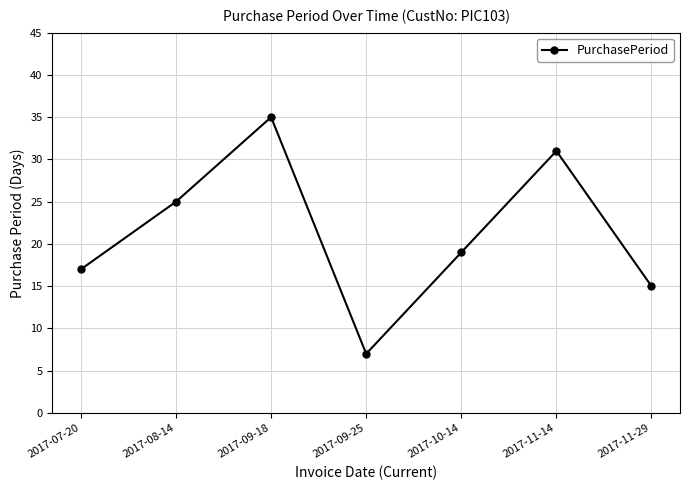

The chart shows a value of 47 at 2017-09-18. True or false?

False